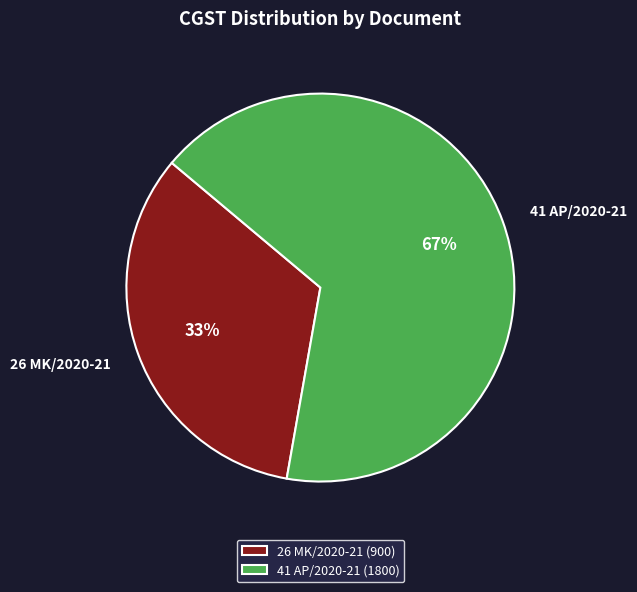

Do 26 MK/2020-21 and 41 AP/2020-21 together represent more than half of the pie?

Yes